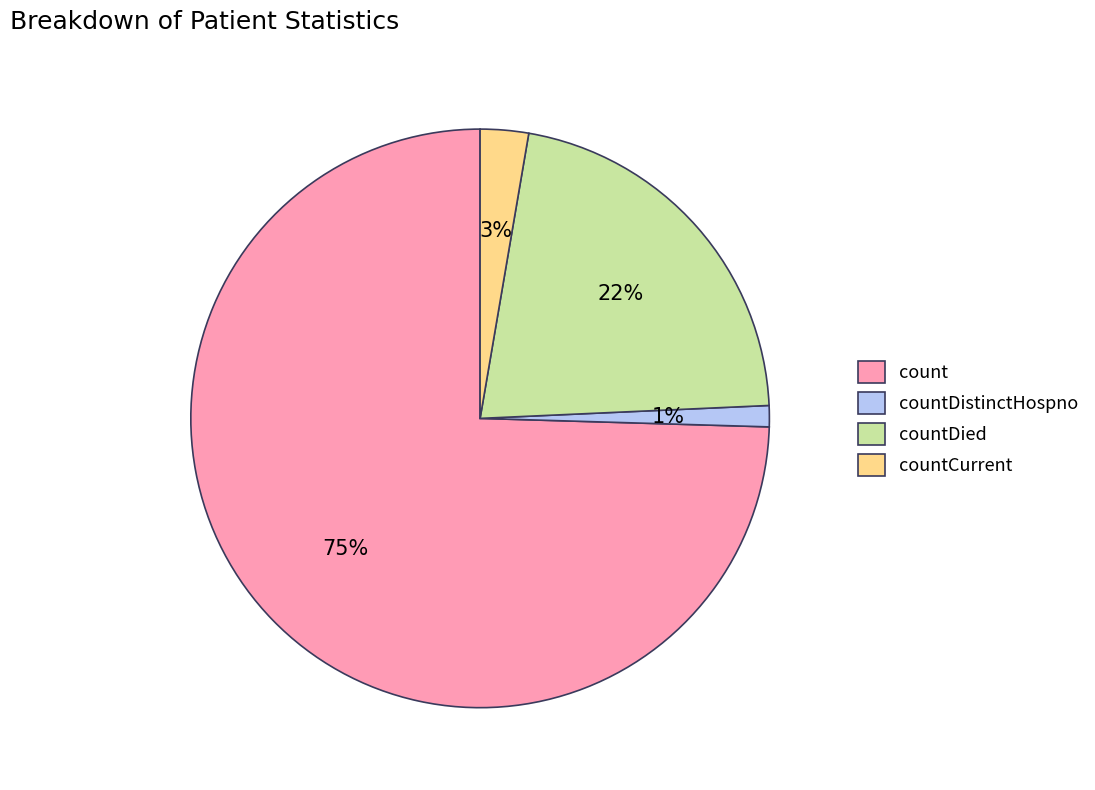

Does countCurrent represent more than half of the total?

No